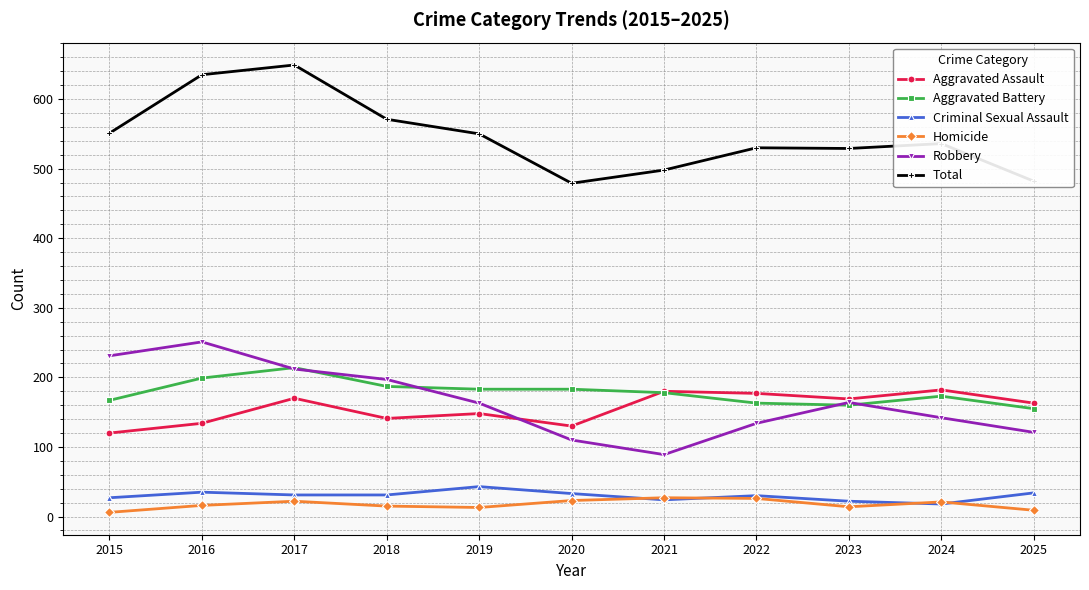

True or false: Aggravated Battery and Criminal Sexual Assault cross at least once.

False